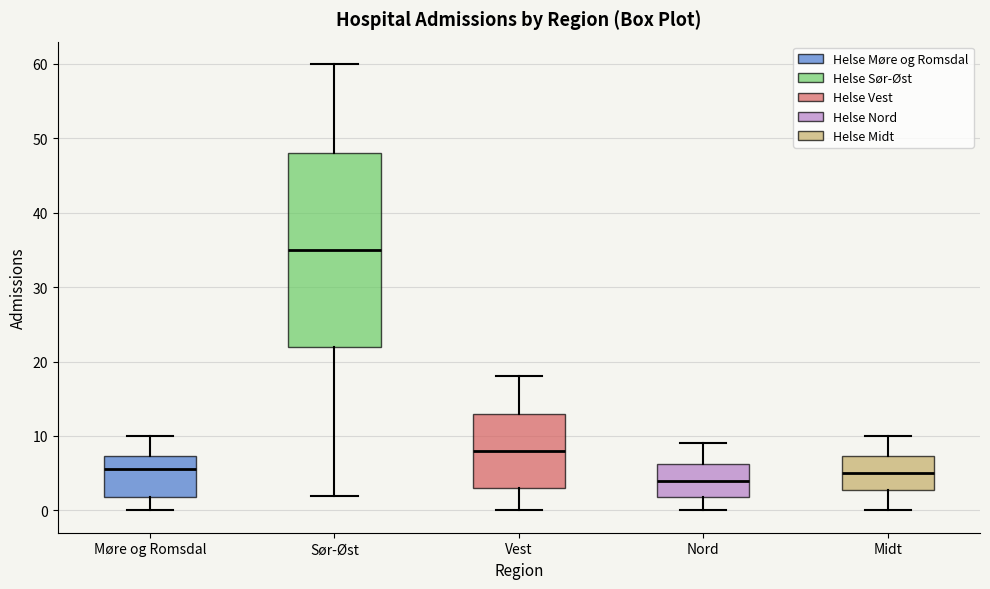

Reading left to right, transcribe this box plot: for each box, give where its median line is, the range the box spans, and where its two whiskers end, as read against the y-axis. The values are not printed on the chart, so give them approximately, as read against the axis.

Møre og Romsdal: median 6, box 2 to 7, whiskers 0 to 10
Sør-Øst: median 35, box 22 to 48, whiskers 2 to 60
Vest: median 8, box 3 to 13, whiskers 0 to 18
Nord: median 4, box 2 to 6, whiskers 0 to 9
Midt: median 5, box 3 to 7, whiskers 0 to 10